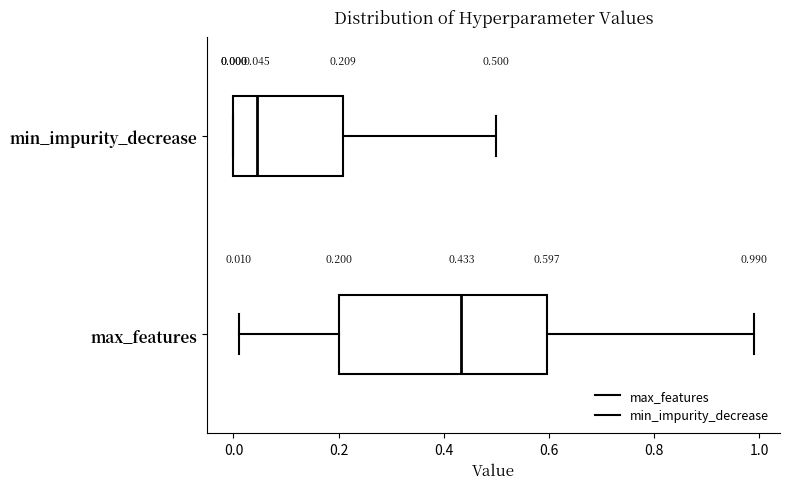

Which box has the furthest to the left median line?

min_impurity_decrease